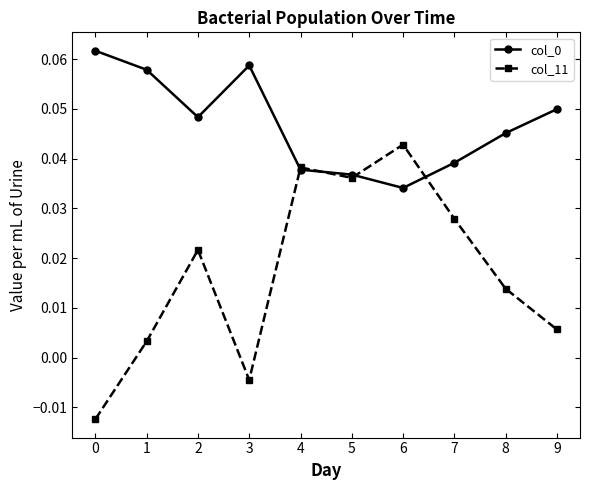

How many lines are shown in the chart?

2